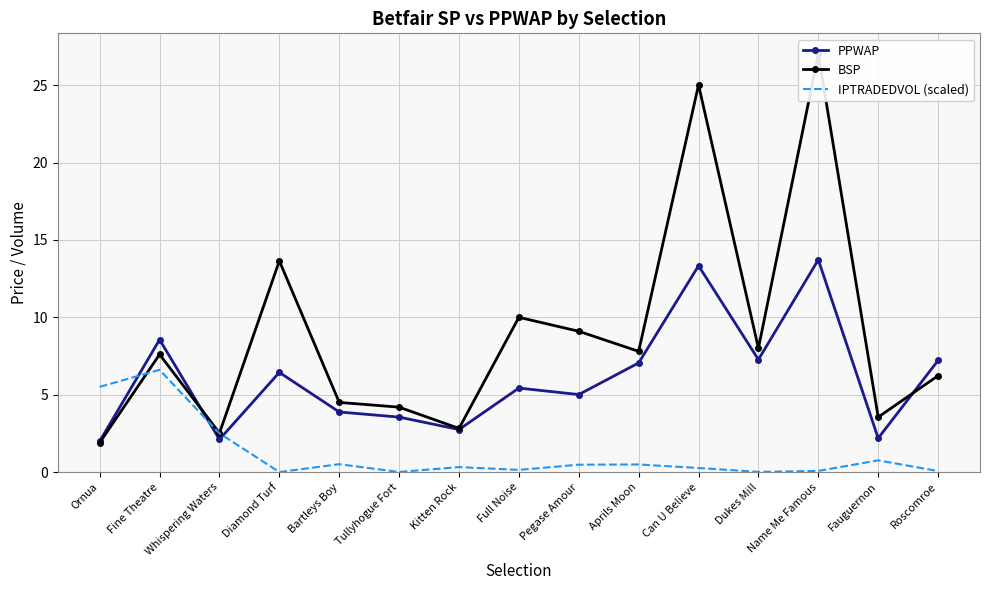

The value of BSP at Kitten Rock is 2.8. True or false?

True